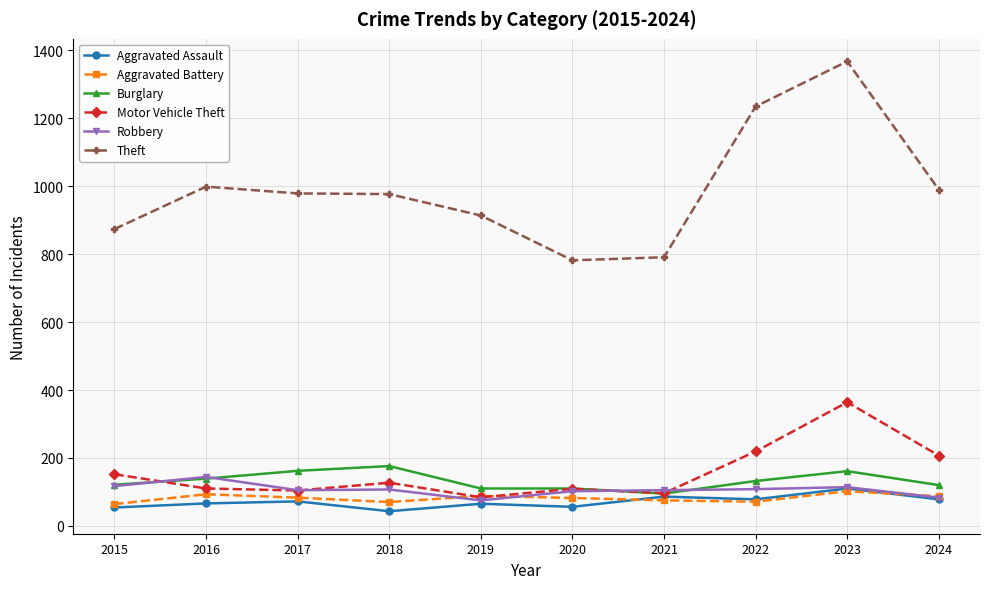

Which series has the largest range (max minus min)?

Theft